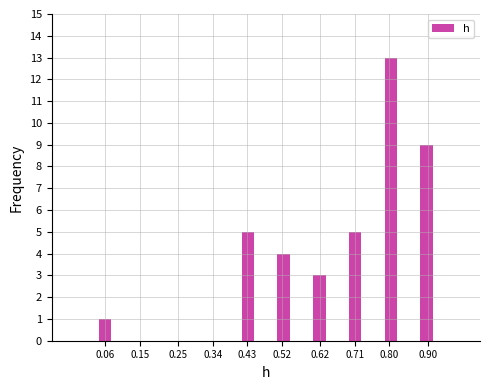

Reading left to right, transcribe all the data shown in this chart.

0.06=1	0.15=0	0.25=0	0.34=0	0.43=5	0.52=4	0.62=3	0.71=5	0.80=13	0.90=9